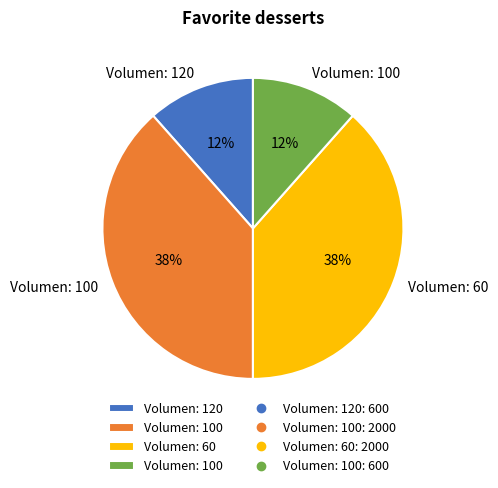

To the nearest percent, what is the average slice percentage?

25%